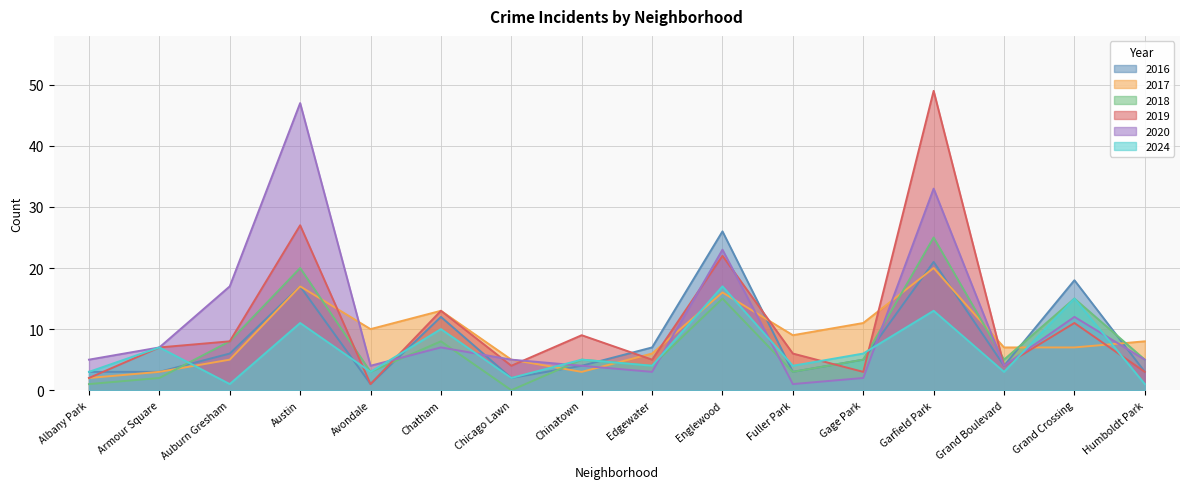

What is the label of the 2nd point from the left?

Armour Square